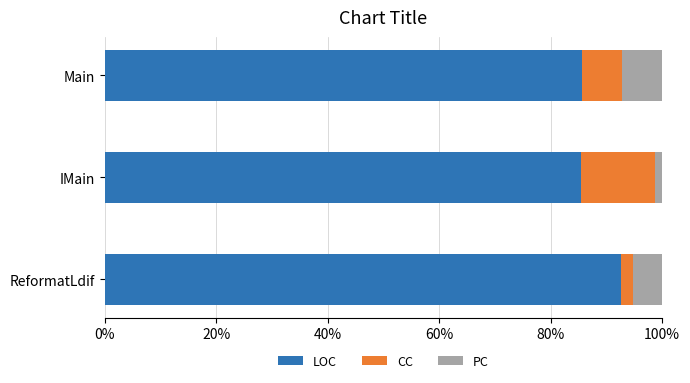

What is the average value of the LOC series?

88.0